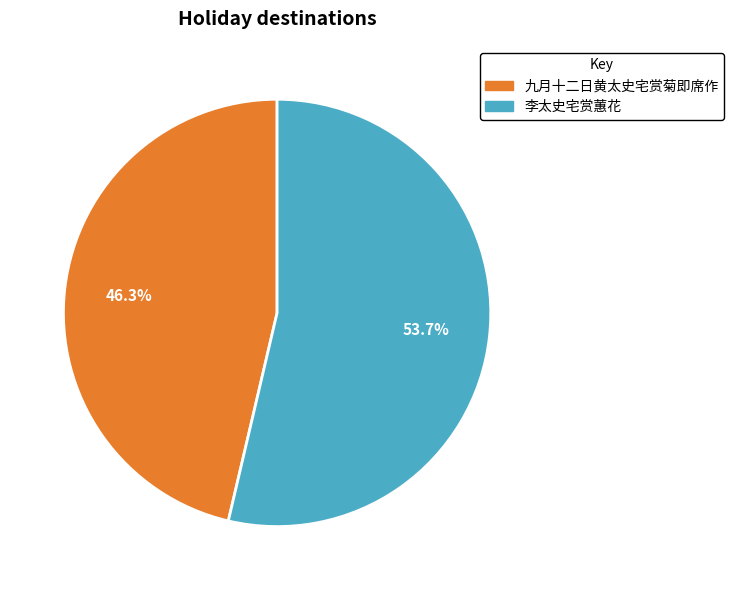

Which has a higher value, 李太史宅赏蕙花 or 九月十二日黄太史宅赏菊即席作?

李太史宅赏蕙花